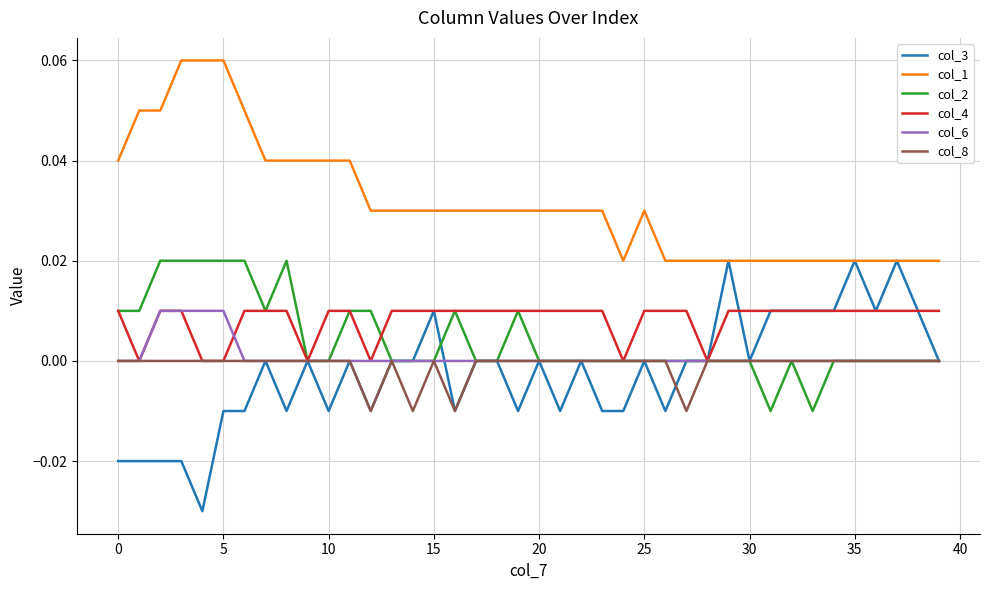

How many series are shown in this chart?

6